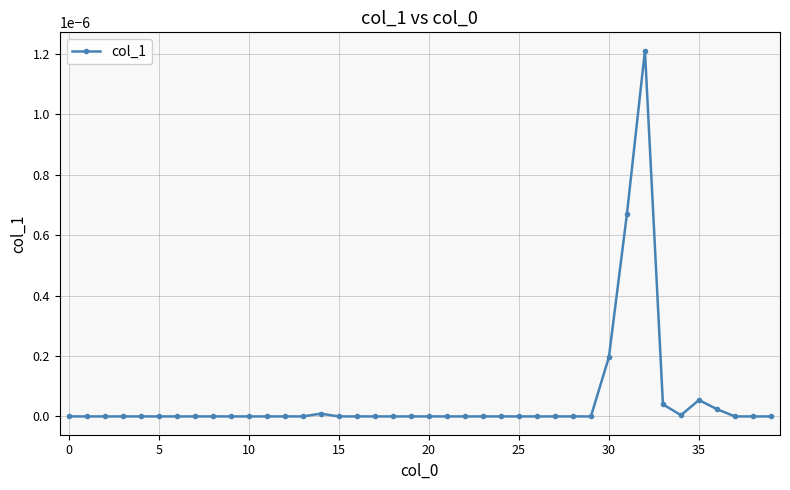

True or false: the data has more than 1 interior local peaks.

True